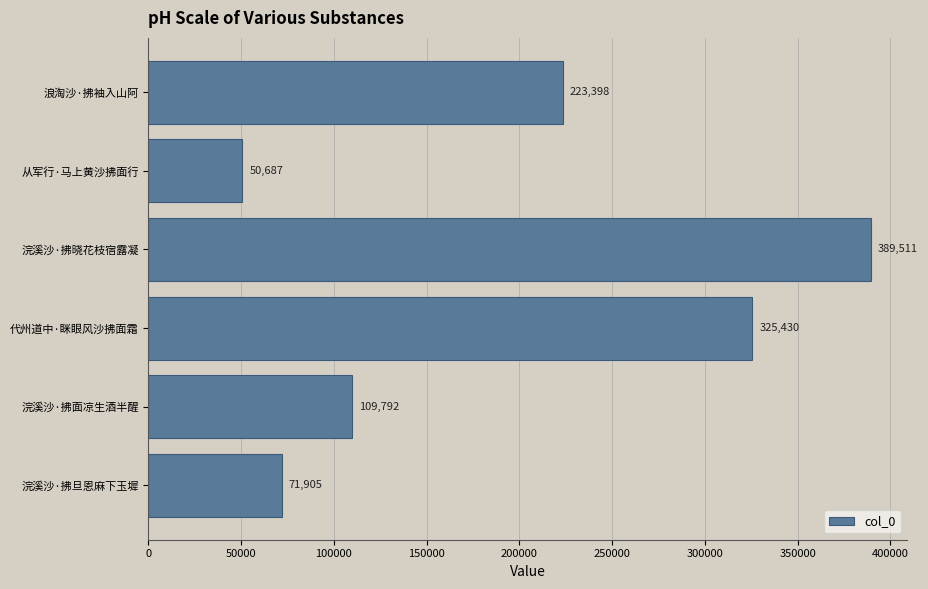

The chart shows a value of 325430 at 代州道中·眯眼风沙拂面霜. True or false?

True